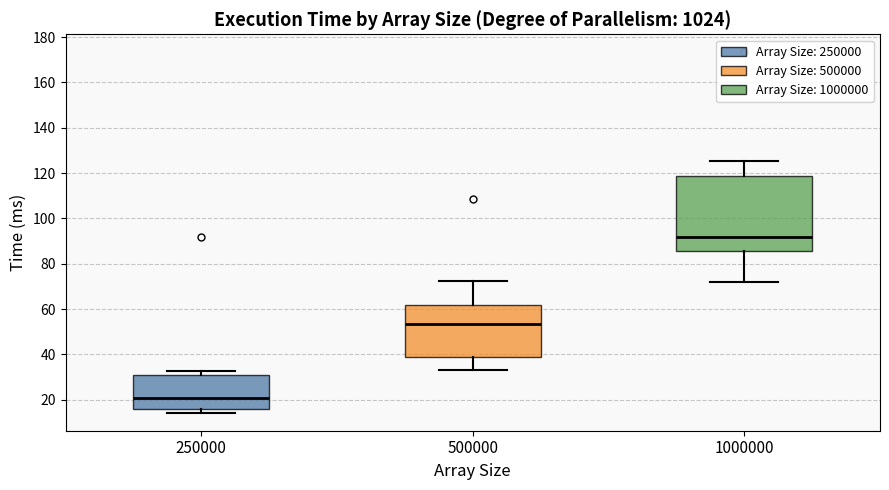

Where is the upper edge of the box at x = 250000 on the y-axis? The values are not printed on the chart, so give them approximately, as read against the axis.

32